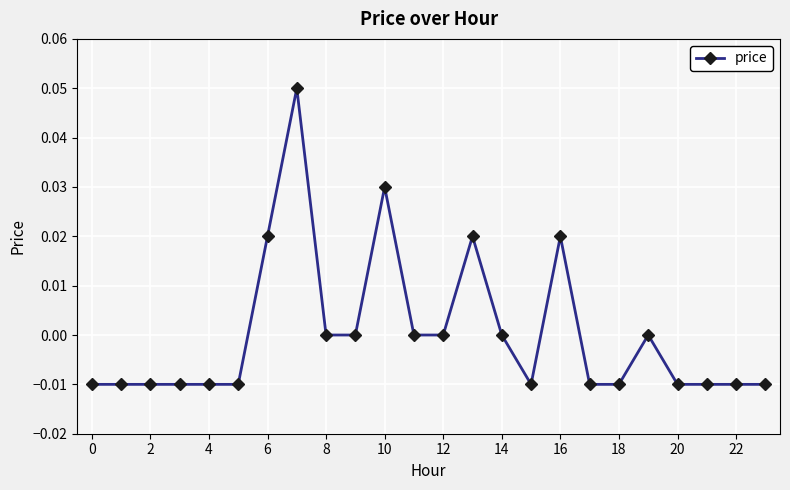

How many series are shown in this chart?

1